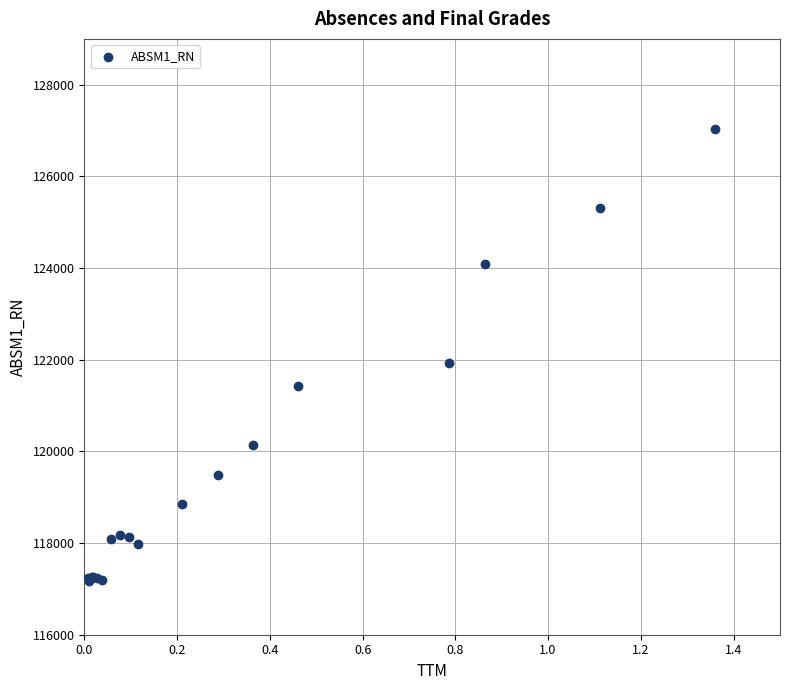

What Y value in the scatter plot is closest to 122102?

121924.7